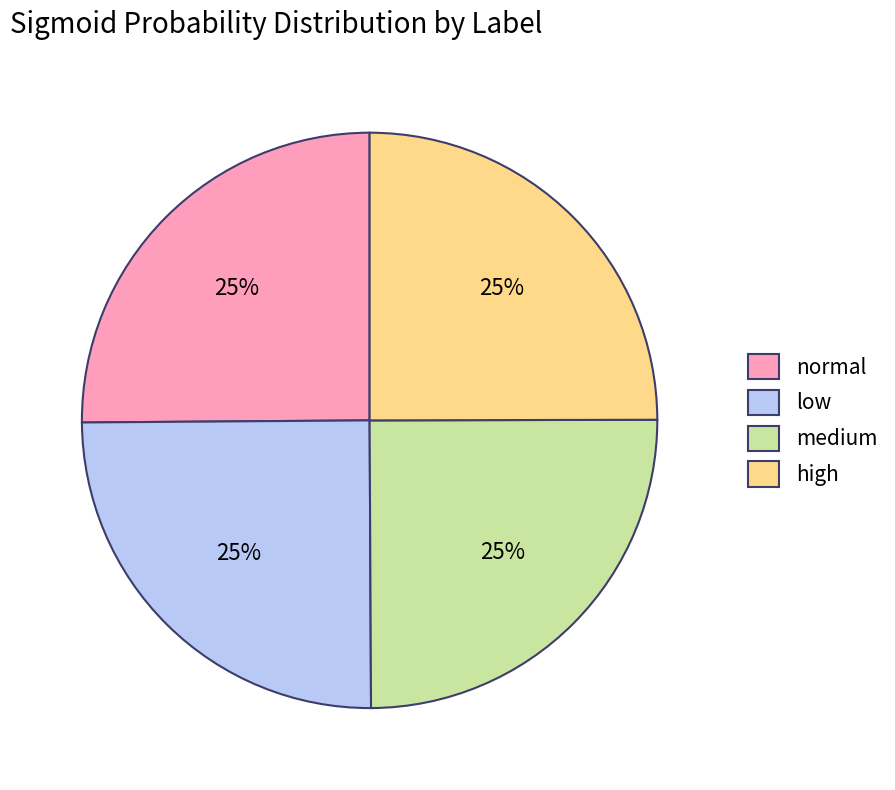

The high slice represents 37% of the pie. True or false?

False